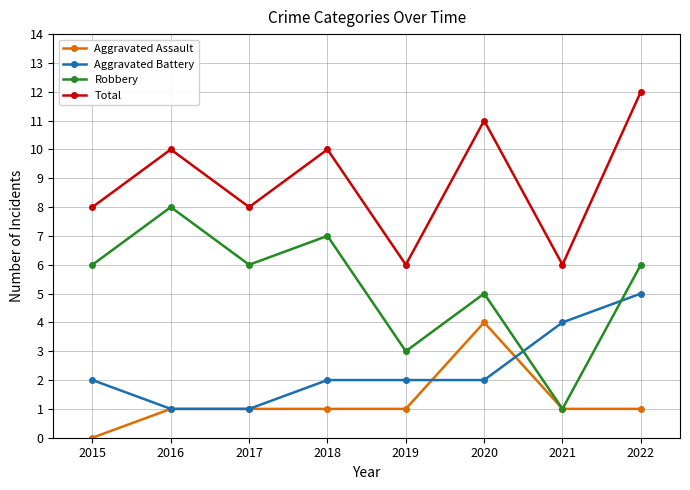

In Total, how many points are lower than both neighbors (excluding endpoints)?

3